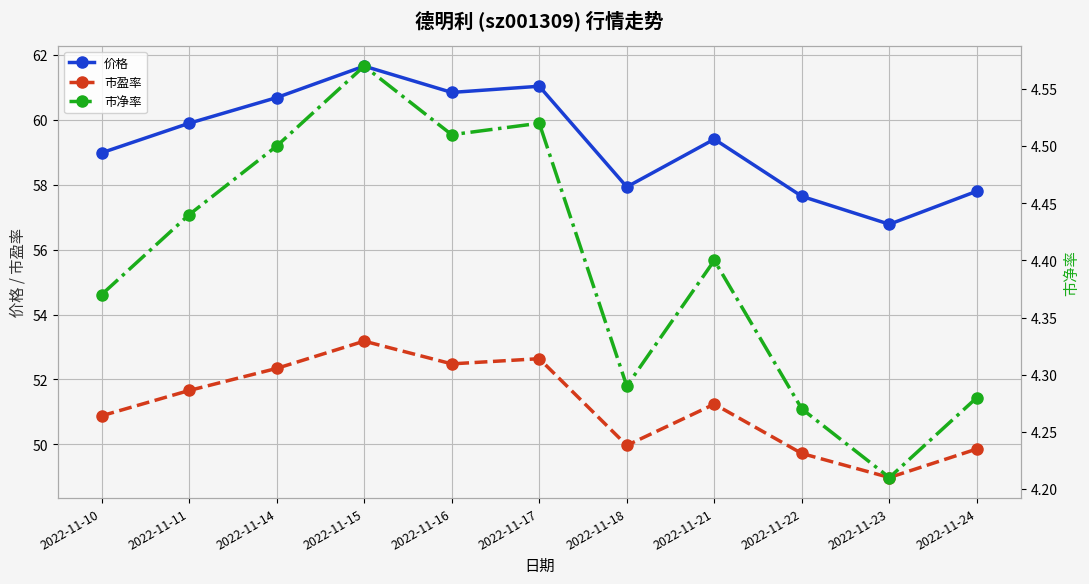

Is it true that 价格 equals 57.9 at 2022-11-18?

True